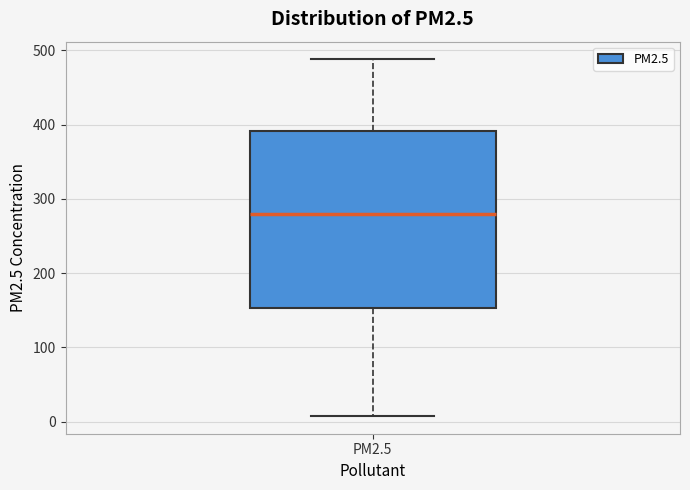

Transcribe this box plot: give where the median line is, the range the box spans, and where the two whiskers end, as read against the y-axis. The values are not printed on the chart, so give them approximately, as read against the axis.

median 280, box 150 to 390, whiskers 10 to 490